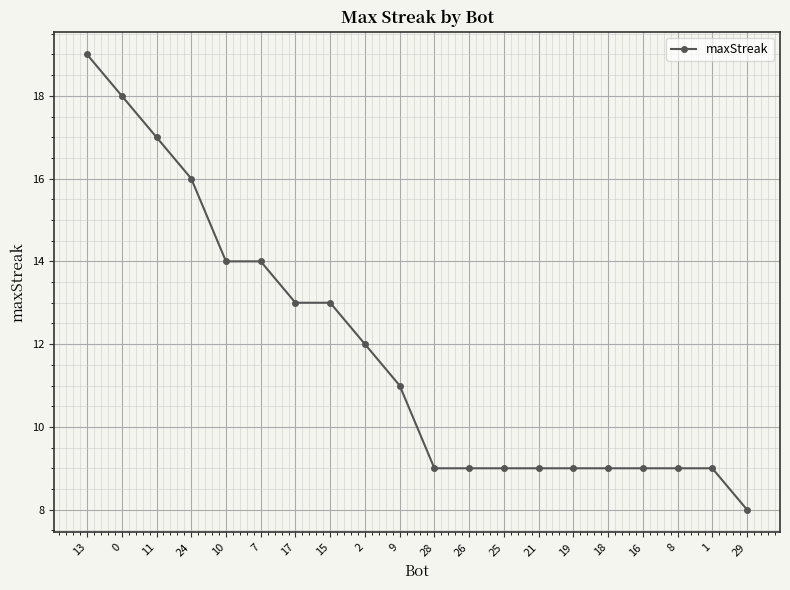

At which label does the data first exceed 11?

13